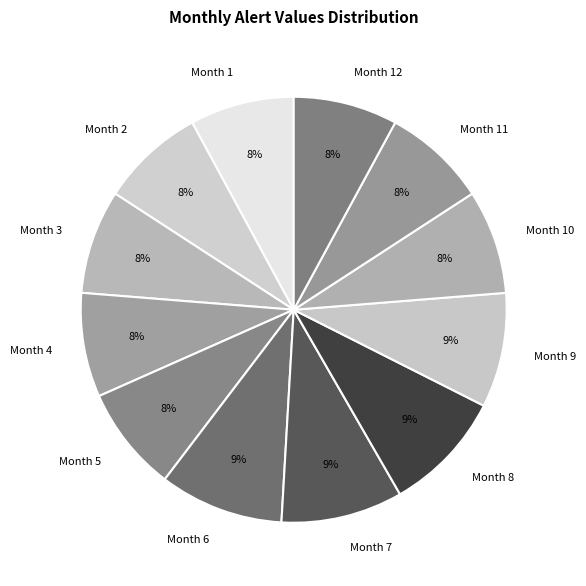

To the nearest percent, what is the difference between the Month 11 and Month 7 slice percentages?

1%